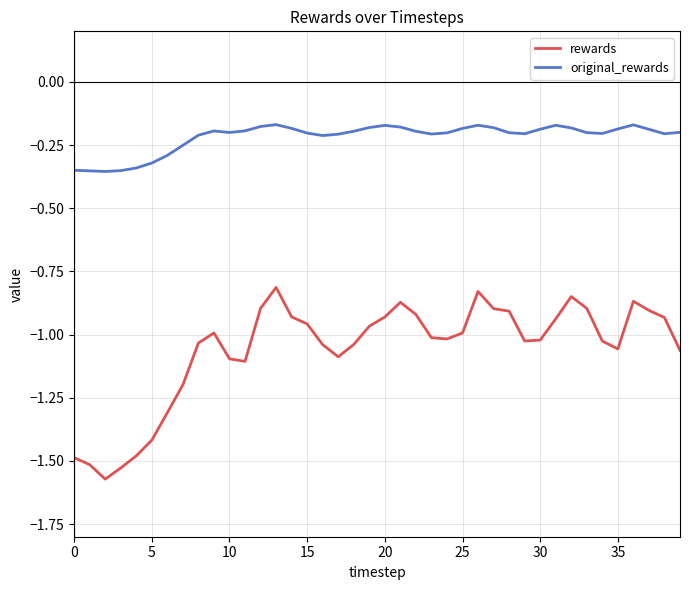

Rank the series by their maximum value, from lowest to highest.

rewards, original_rewards